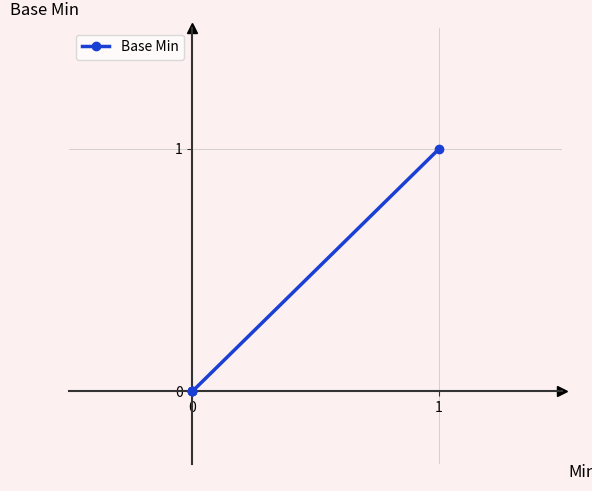

Count the number of values greater than 0.

1